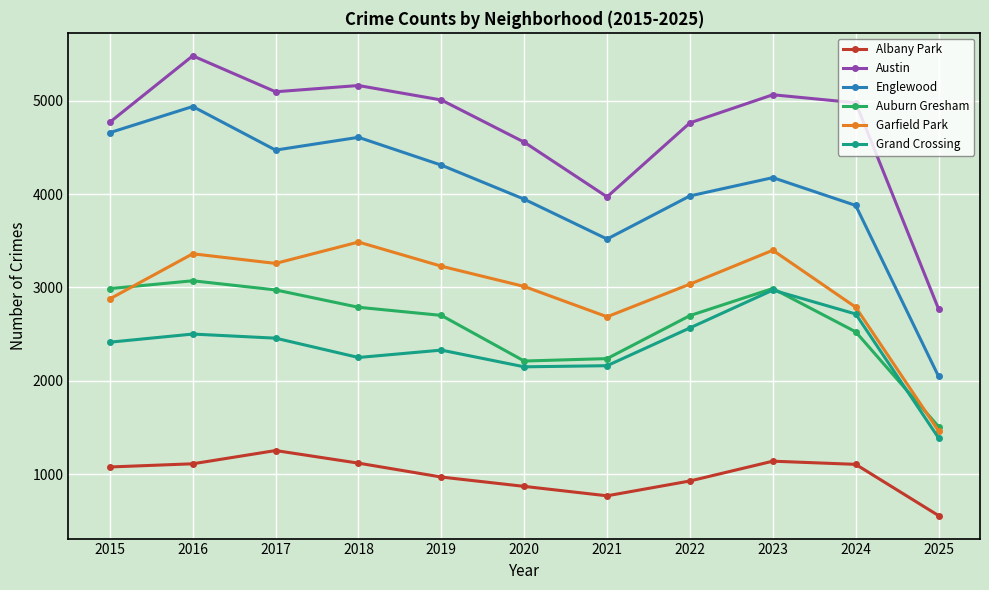

How many lines are shown in the chart?

6